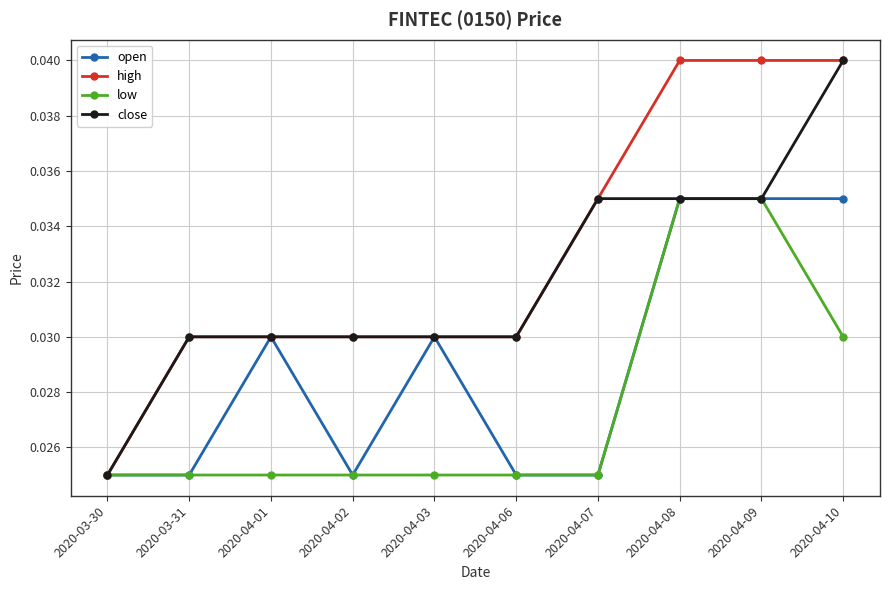

How many low values are between 0 and 1?

10